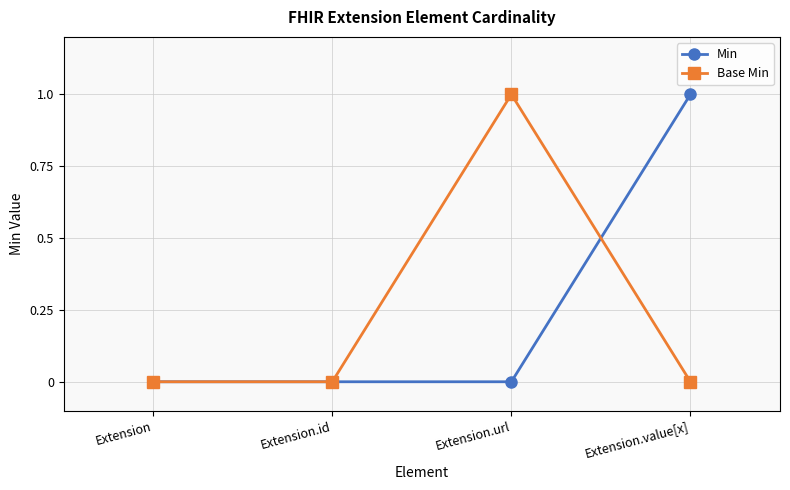

What are all the series names shown in the legend?

Min, Base Min